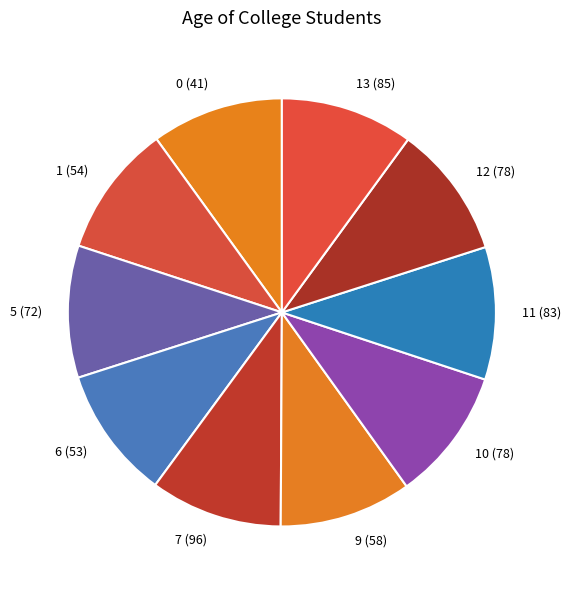

Is the sum of 5 and 7 greater than half?

No